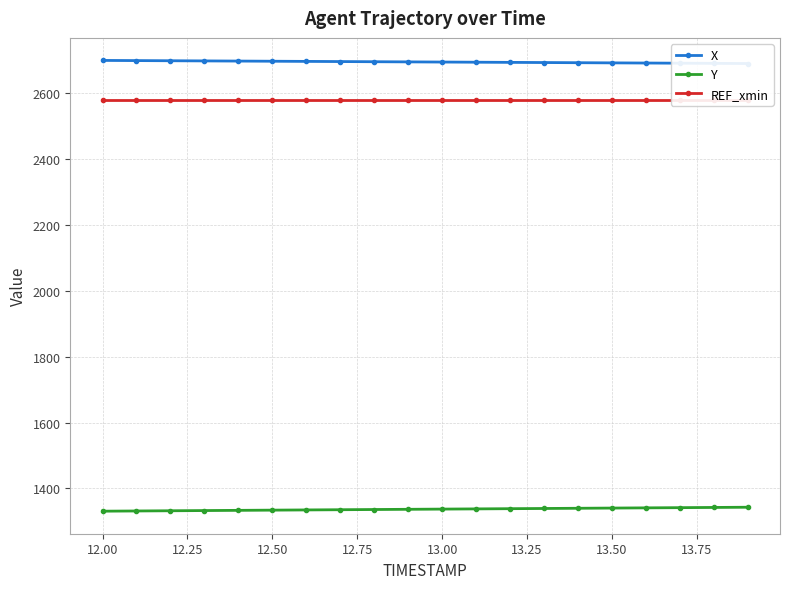

How many lines are shown in the chart?

3